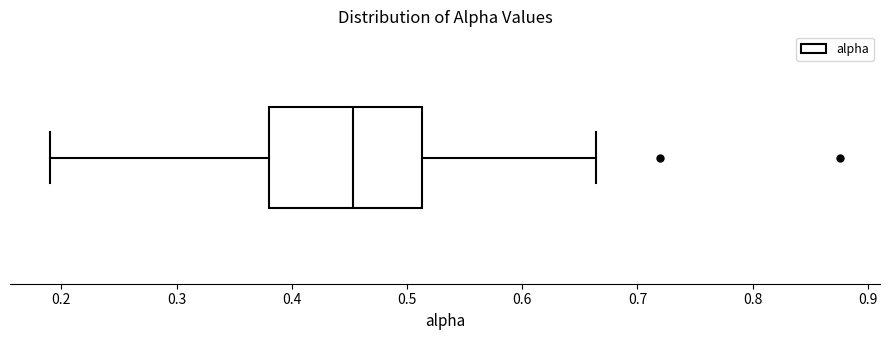

Transcribe this box plot: give where the median line is, the range the box spans, and where the two whiskers end, as read against the x-axis. The values are not printed on the chart, so give them approximately, as read against the axis.

median 0.45, box 0.38 to 0.51, whiskers 0.19 to 0.66